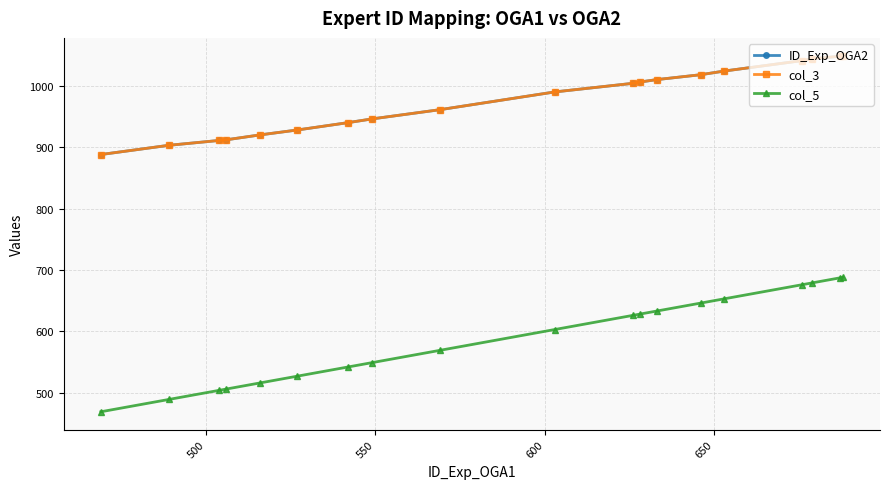

What is the lowest value of the col_3 series?

888